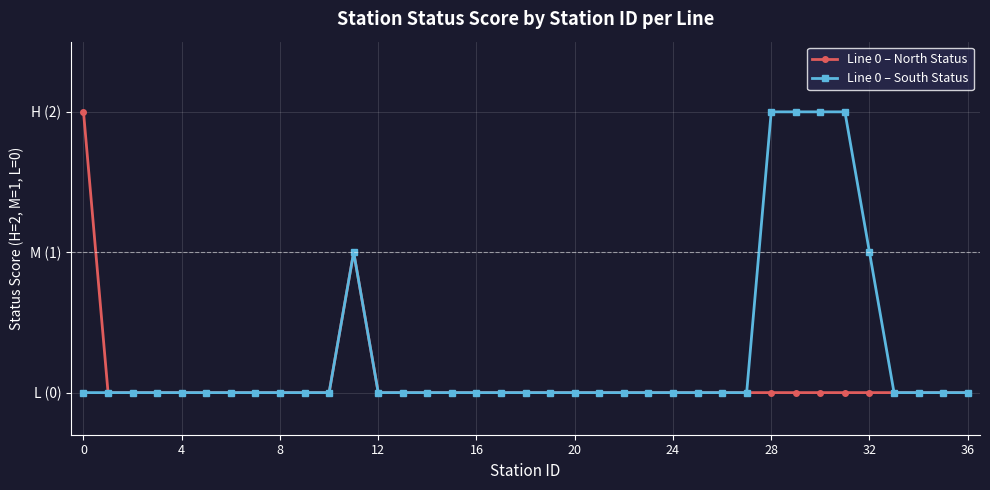

Is this an area chart (filled region under the line)?

No